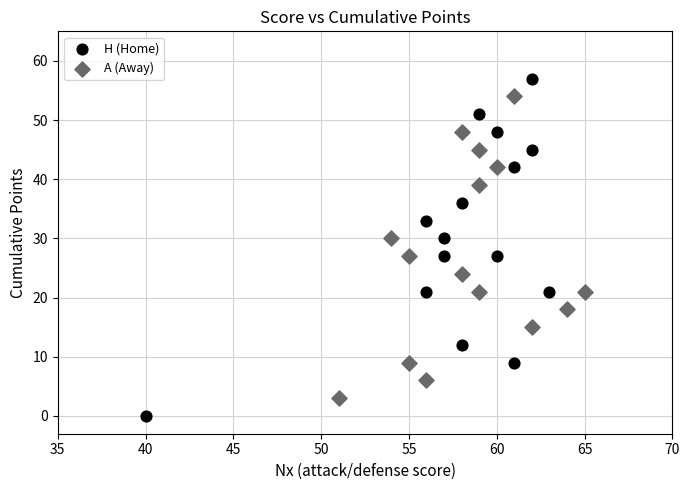

Which series reaches the maximum Y coordinate?

H (Home)